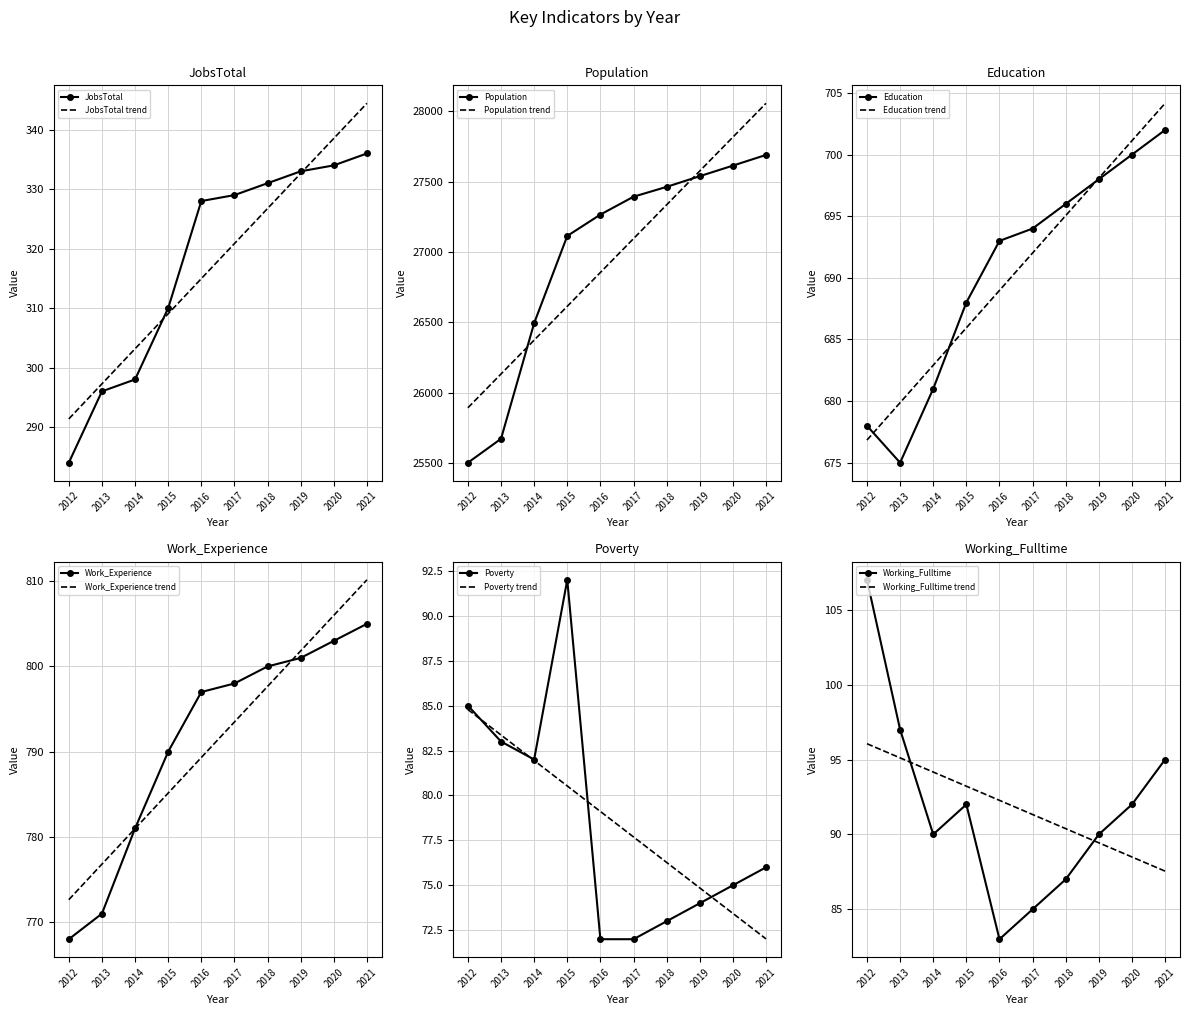

List the series in order of their peak value, highest first.

Population, Work_Experience, Education, JobsTotal, Working_Fulltime, Poverty